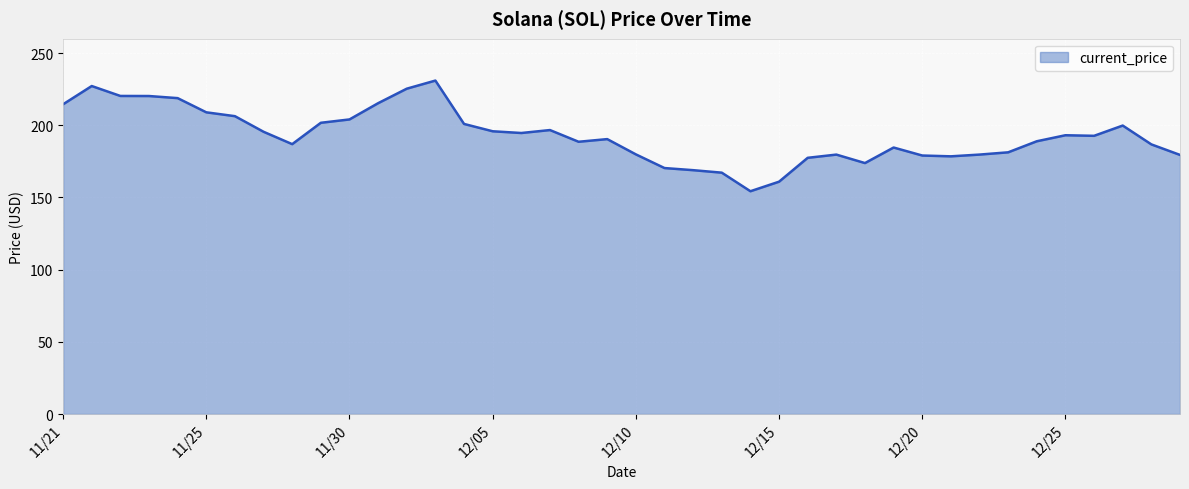

What is the maximum value shown in the chart?

231.0